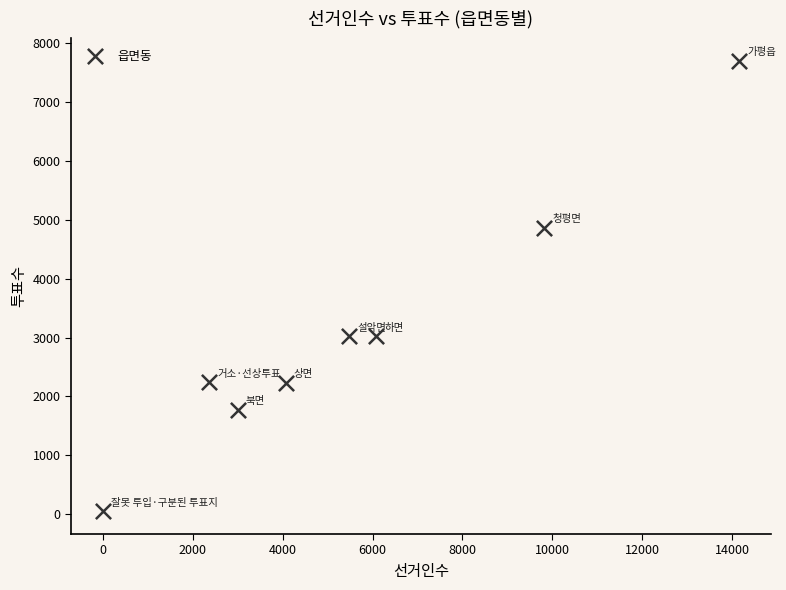

What is the average X value?

5620